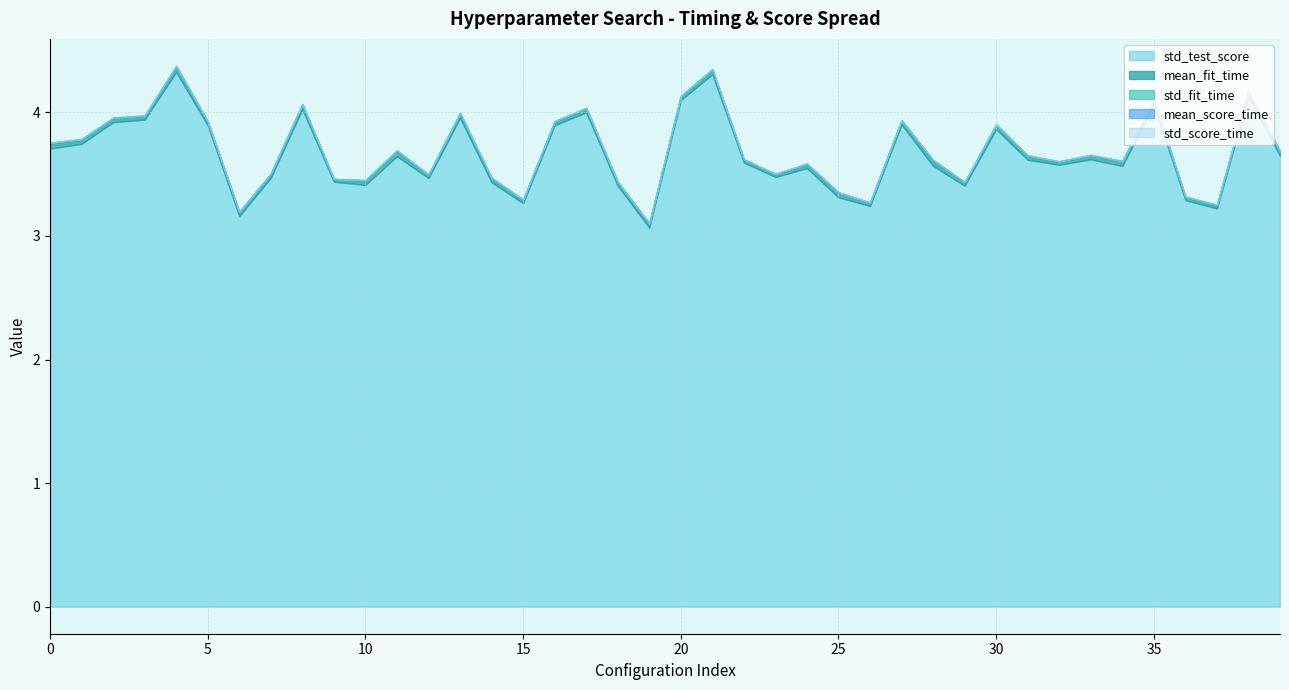

True or false: std_score_time and std_test_score cross at least once.

False